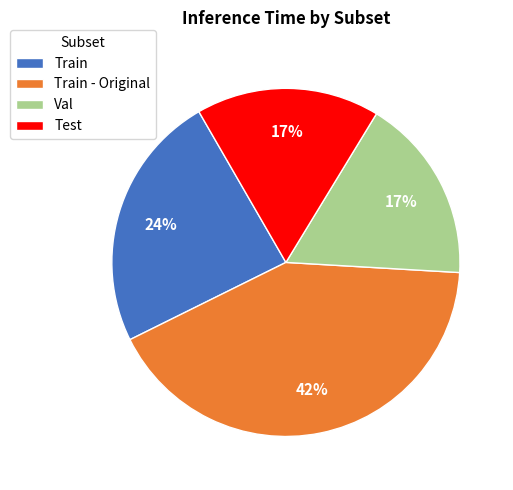

Which category has the biggest portion of the pie?

Train - Original